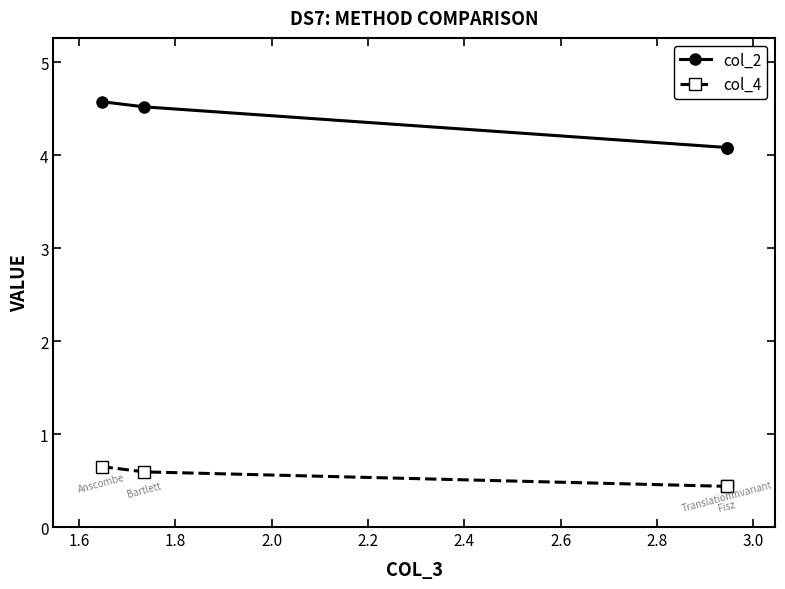

Which series has the largest total across all categories?

col_2